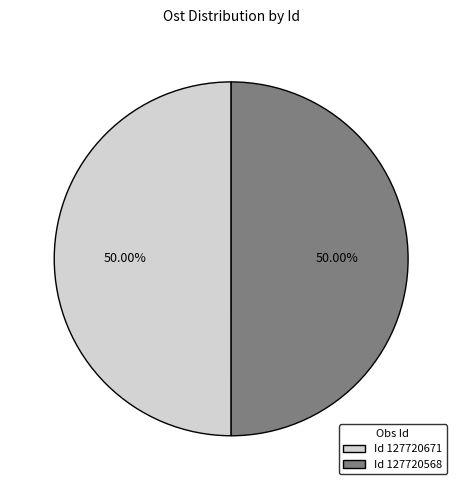

How many segments does this pie chart have?

2